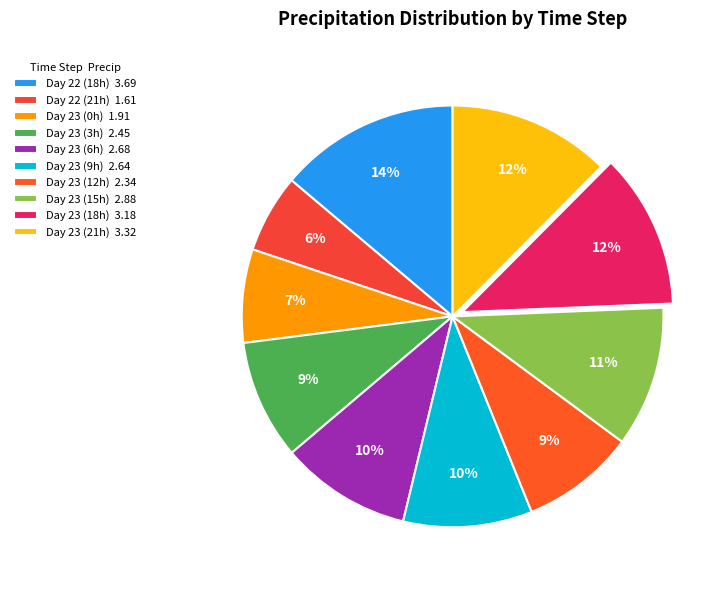

Which category has the biggest portion of the pie?

Day 22 (18h) 3.69